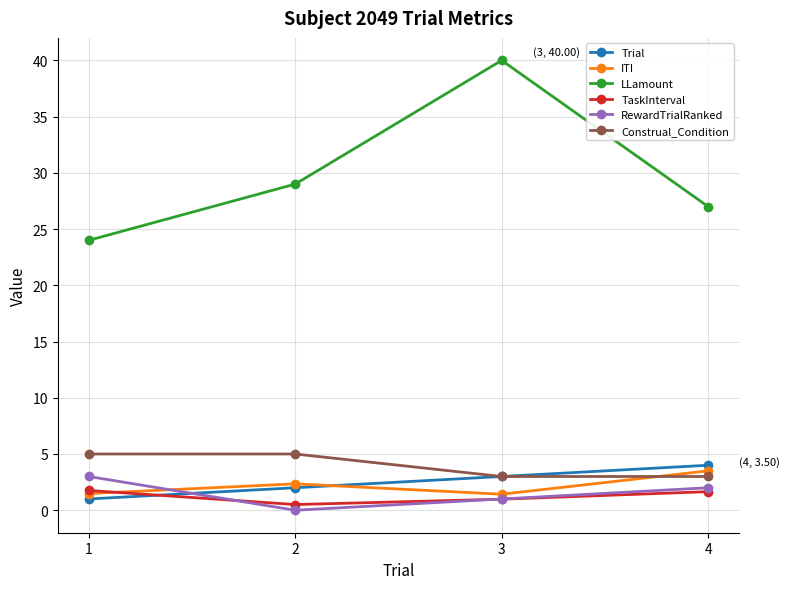

What are all the series names shown in the legend?

Trial, ITI, LLamount, TaskInterval, RewardTrialRanked, Construal_Condition